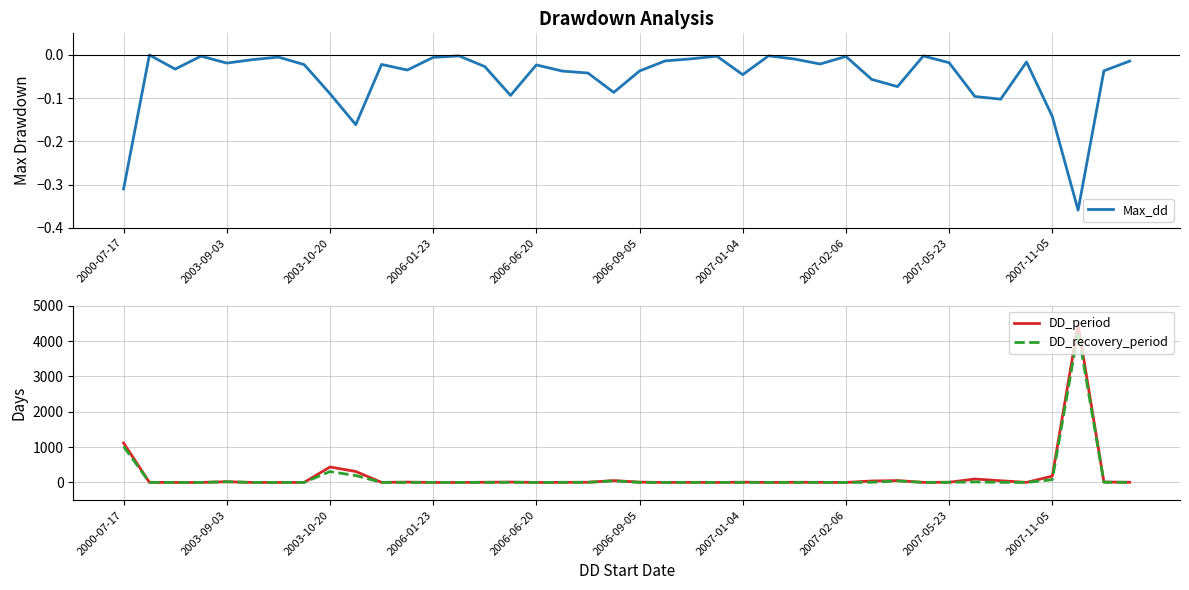

Rank the series by their maximum value, from highest to lowest.

DD_period, DD_recovery_period, Max_dd